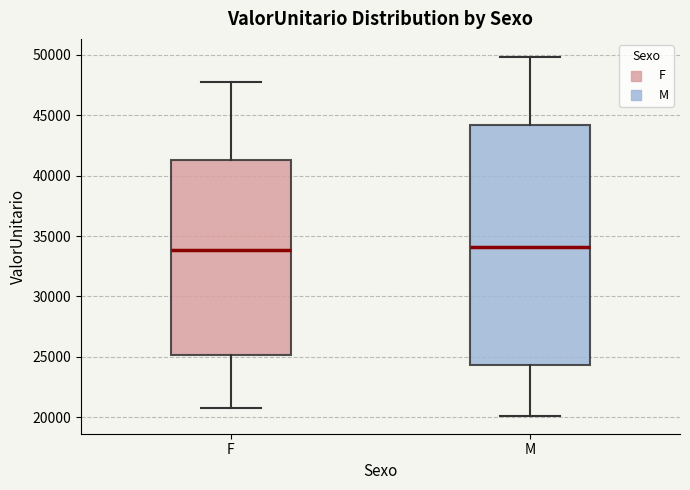

Which box is the tallest, from its lower edge to its upper edge?

M